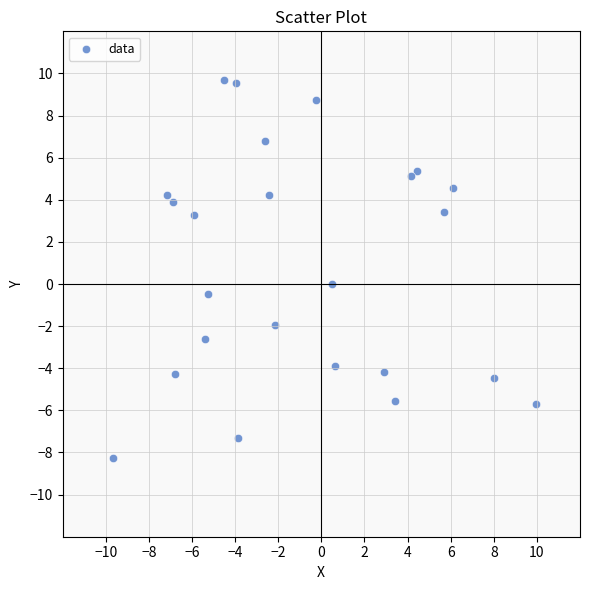

What is the range of Y values (max minus min)?

18.0